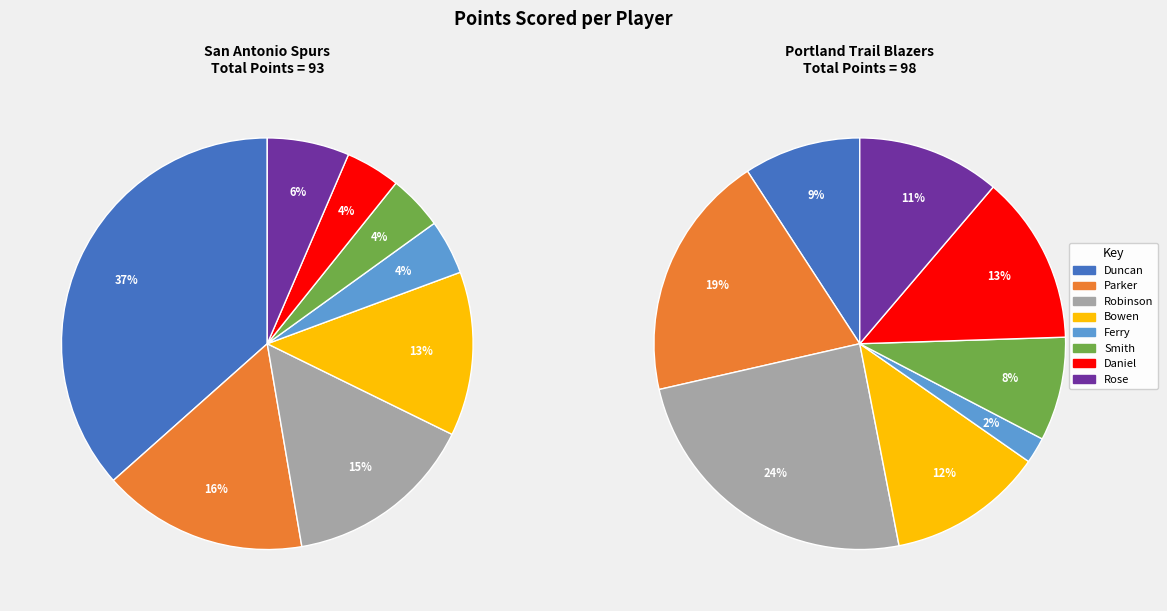

Rank the series by their maximum value, from highest to lowest.

San Antonio Spurs, Portland Trail Blazers